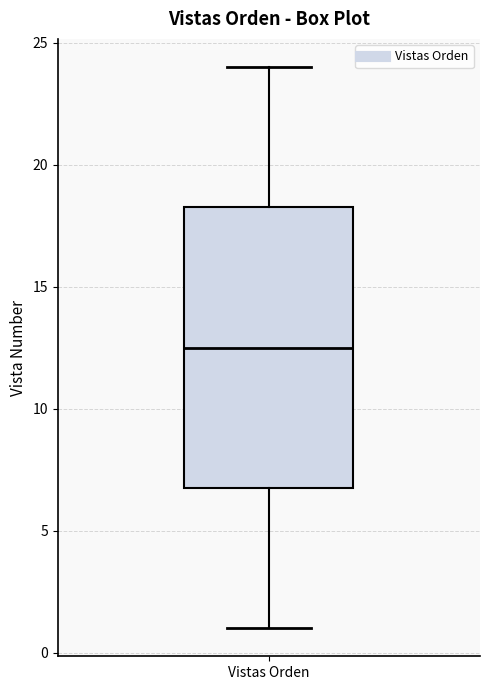

Transcribe this box plot: give where the median line is, the range the box spans, and where the two whiskers end, as read against the y-axis. The values are not printed on the chart, so give them approximately, as read against the axis.

median 12.5, box 7.0 to 18.5, whiskers 1.0 to 24.0